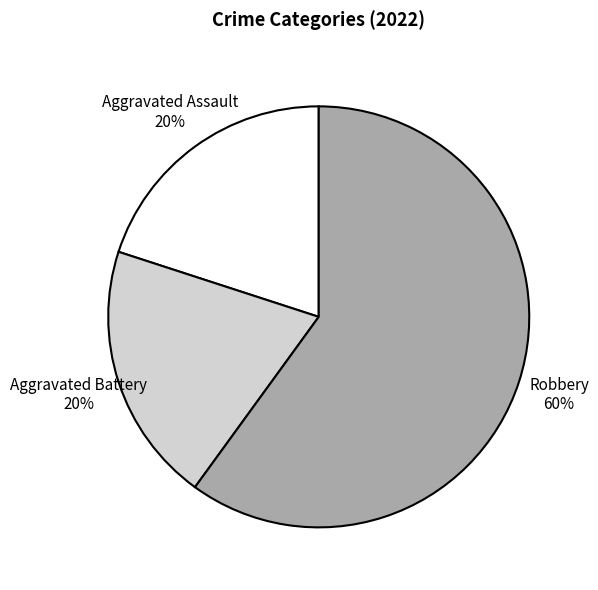

Approximately how many times larger is the value at Aggravated Battery compared to Aggravated Assault?

1.0